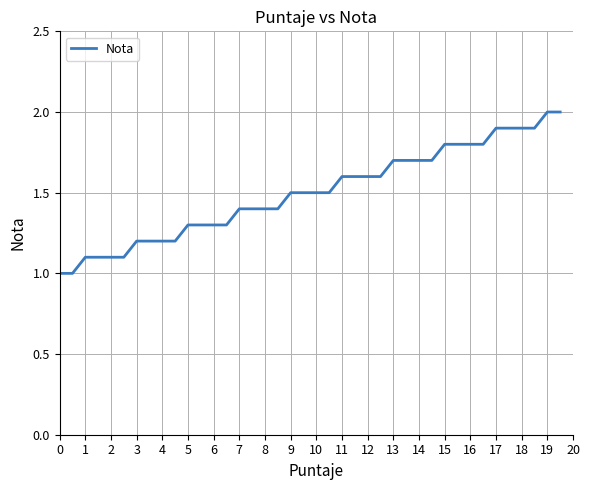

What is the greatest value displayed?

2.0